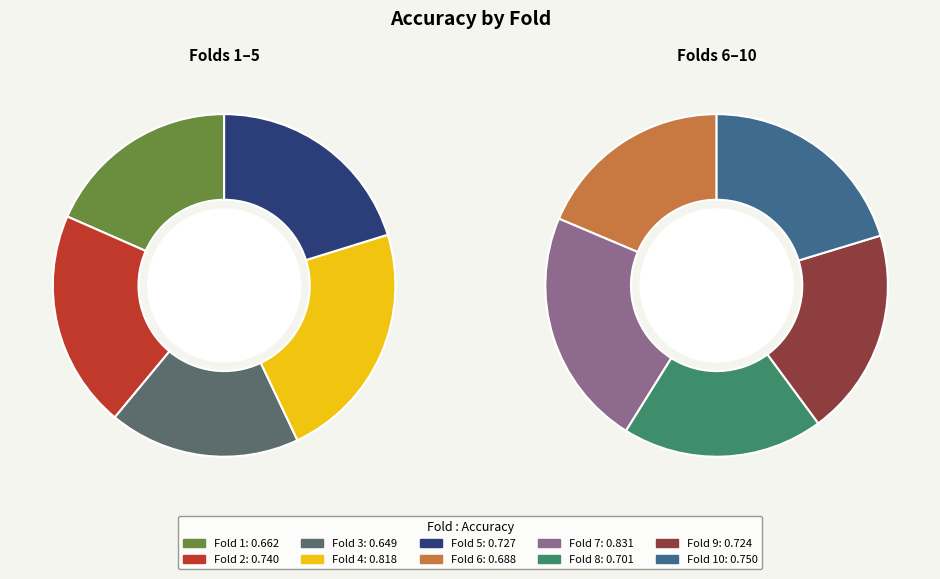

The Fold 1 slice represents 9% of the pie. True or false?

True